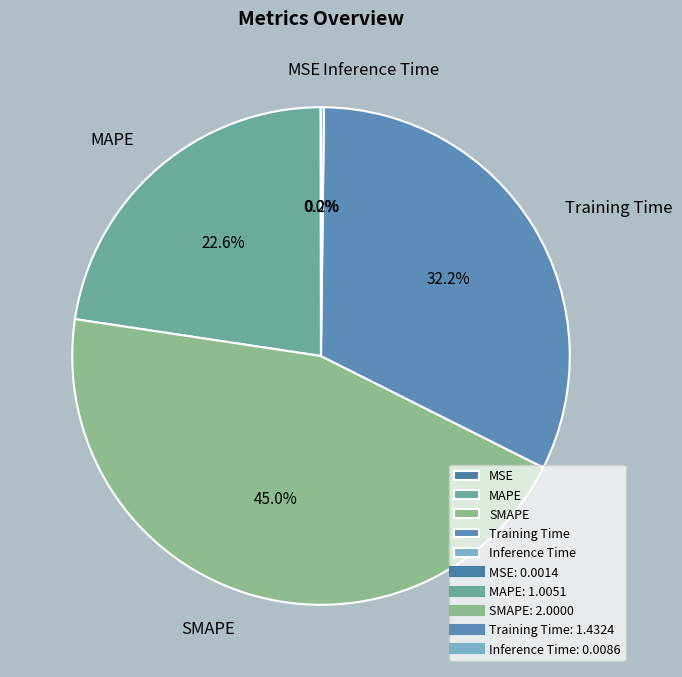

Is the sum of MAPE and SMAPE greater than half?

Yes